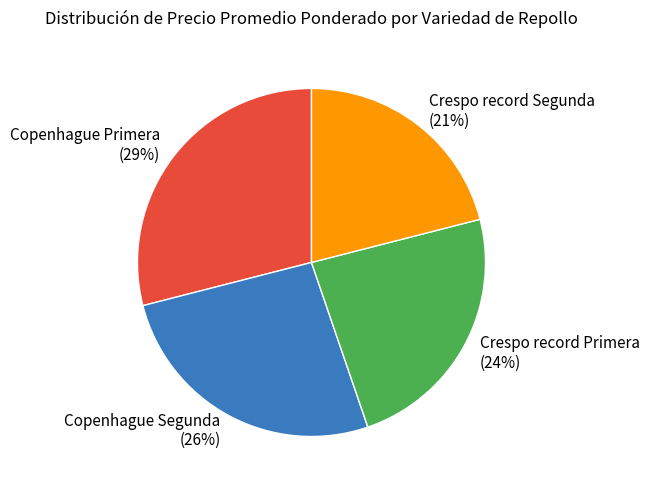

Is Crespo record Primera the majority of the pie?

No